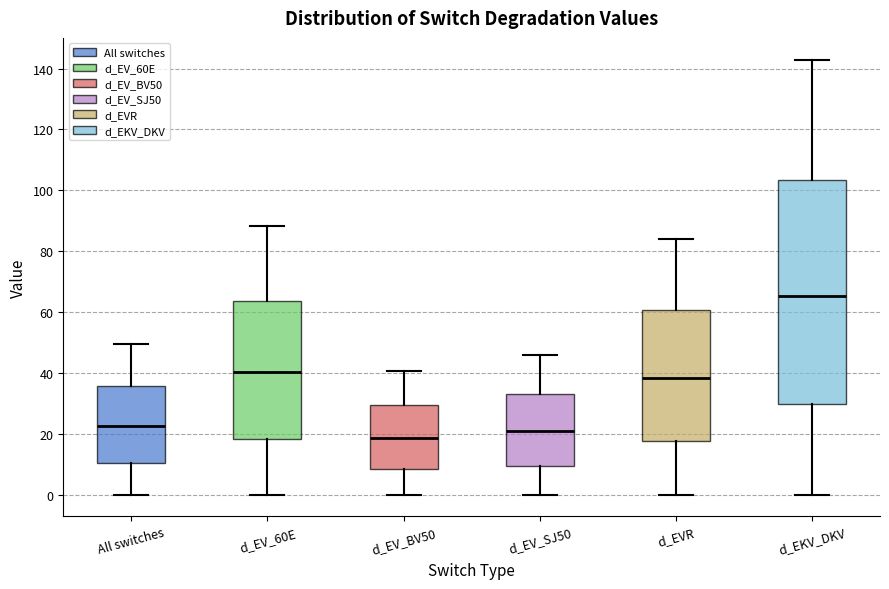

Where is the upper edge of the box for d_EV_60E on the y-axis? The values are not printed on the chart, so give them approximately, as read against the axis.

64